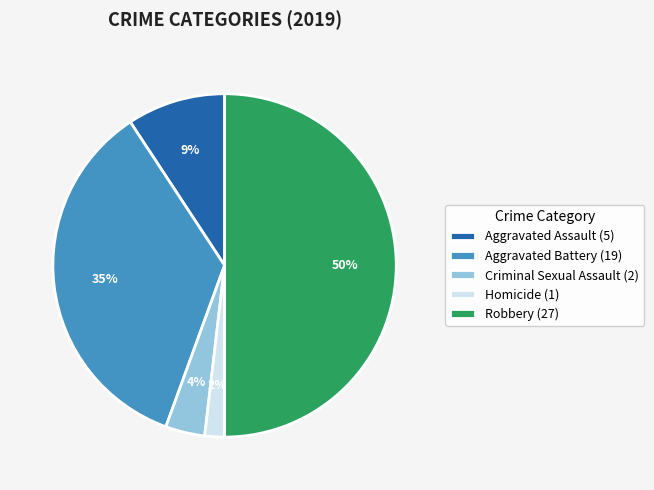

Does Aggravated Battery (19) represent more than half of the total?

No